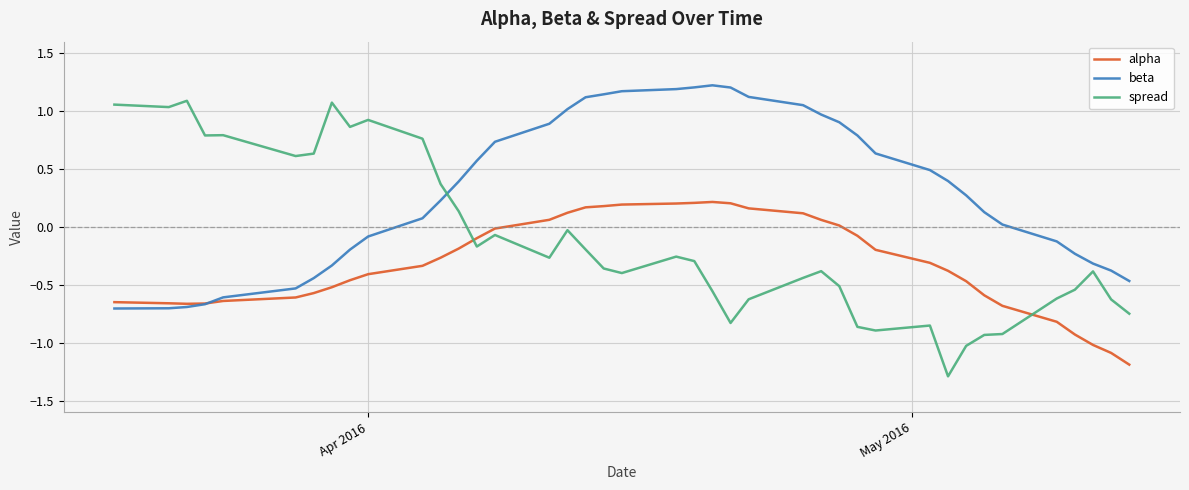

Which series has the largest total across all categories?

beta